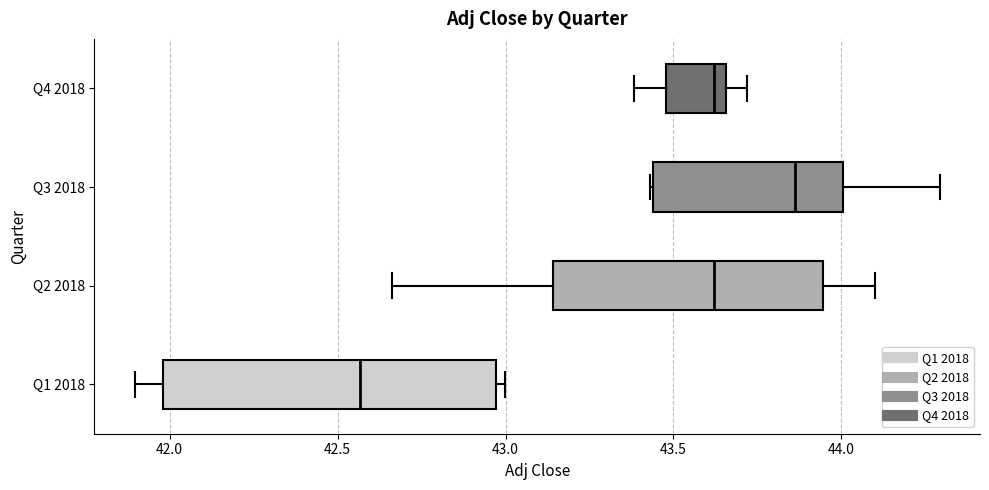

Which box has the furthest to the left median line?

Q1 2018